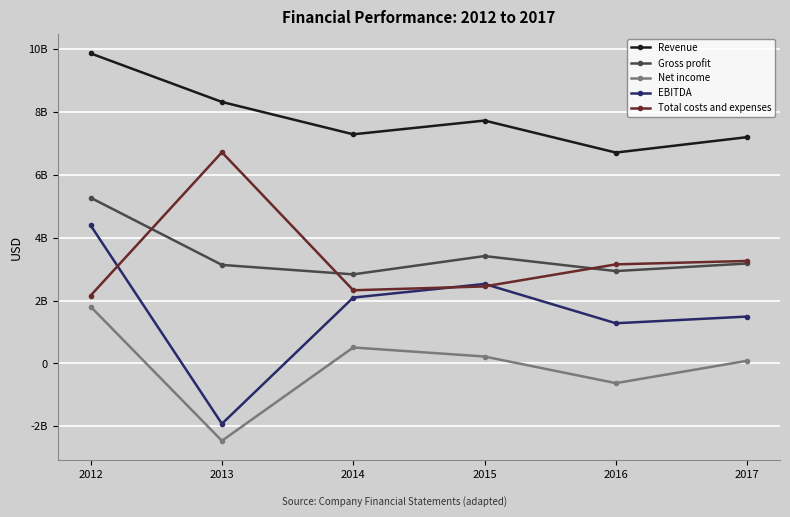

Between 2013 and 2015, which series saw the biggest shift?

EBITDA